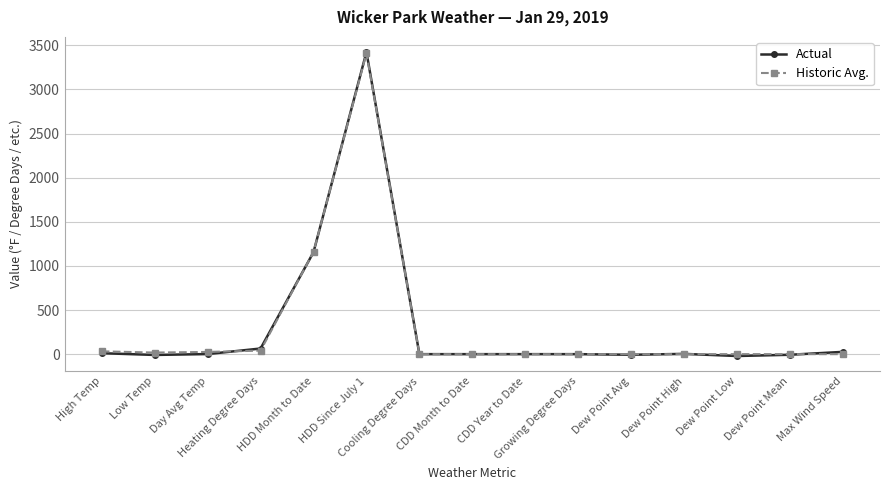

What is the label of the 9th point from the left?

CDD Year to Date